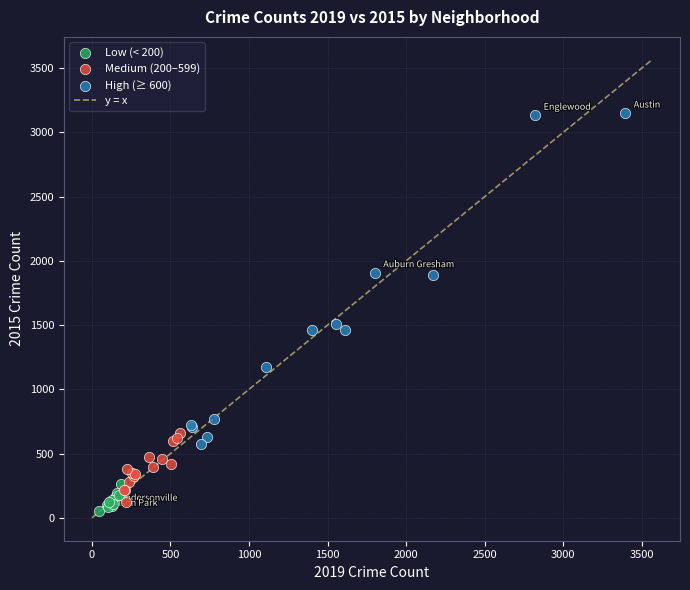

Which series reaches the maximum Y coordinate?

High (≥ 600)